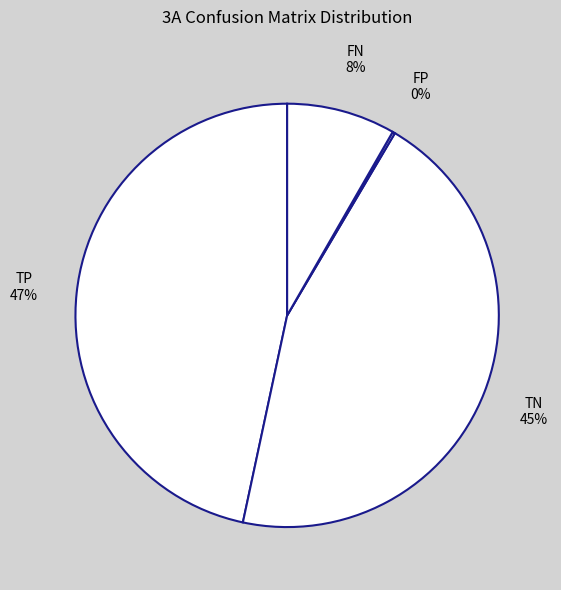

Is there a majority slice in this chart?

No